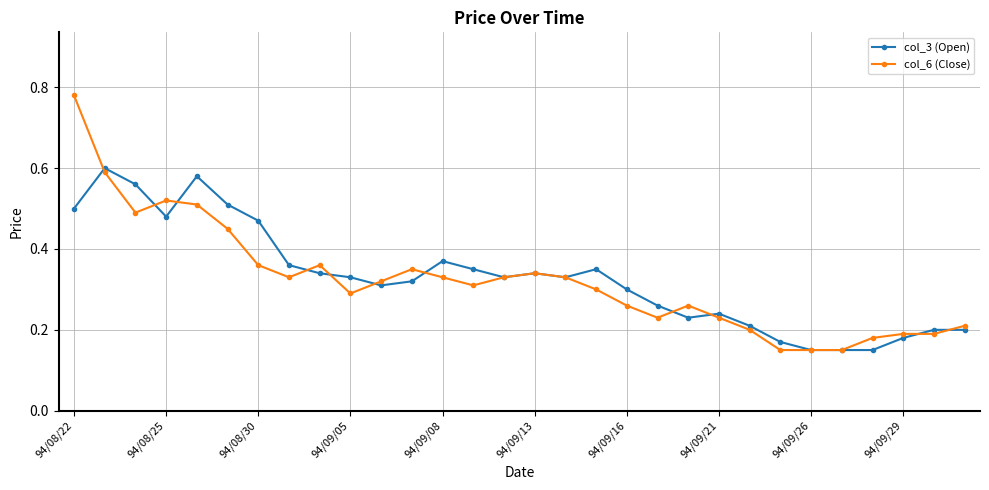

Rank the series by their maximum value, from highest to lowest.

col_6 (Close), col_3 (Open)